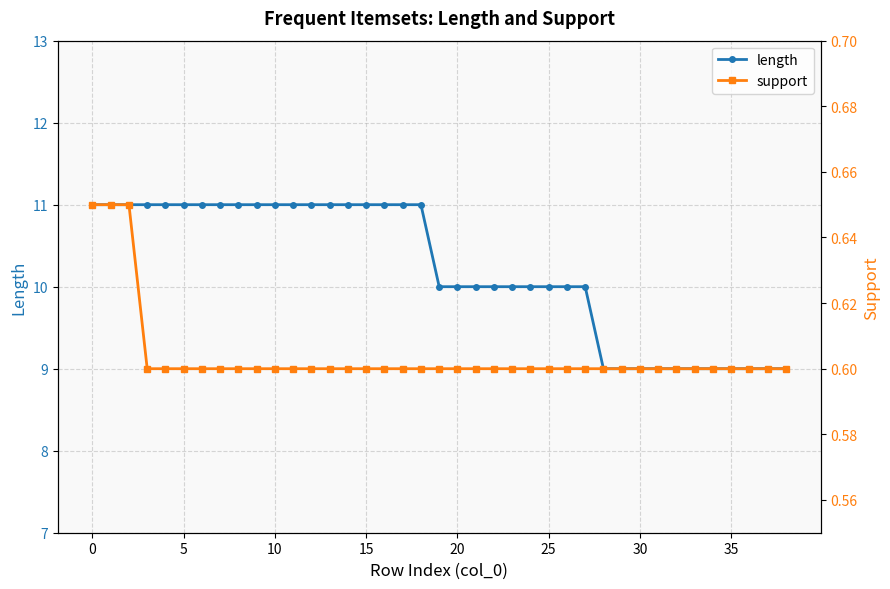

True or false: support and length cross at least once.

False